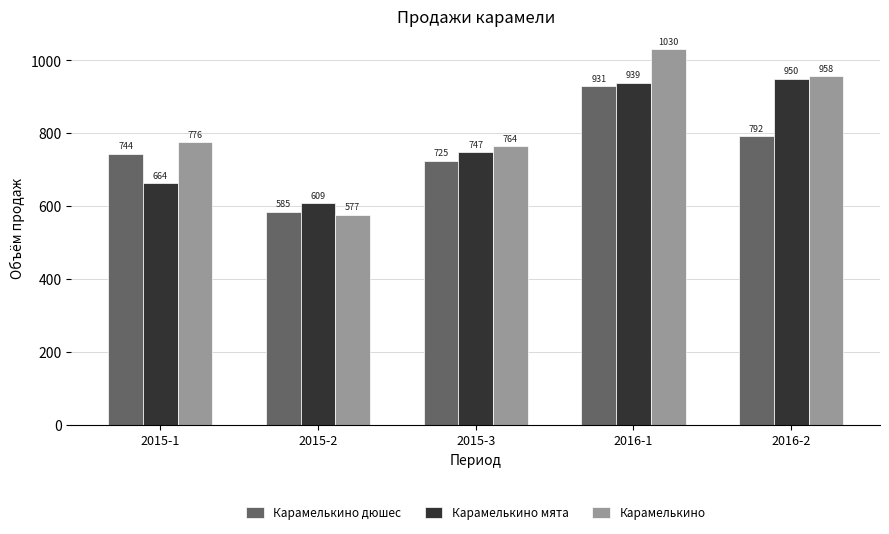

Is the value of Карамелькино мята at 2015-2 greater than the value of Карамелькино дюшес at 2016-2?

No